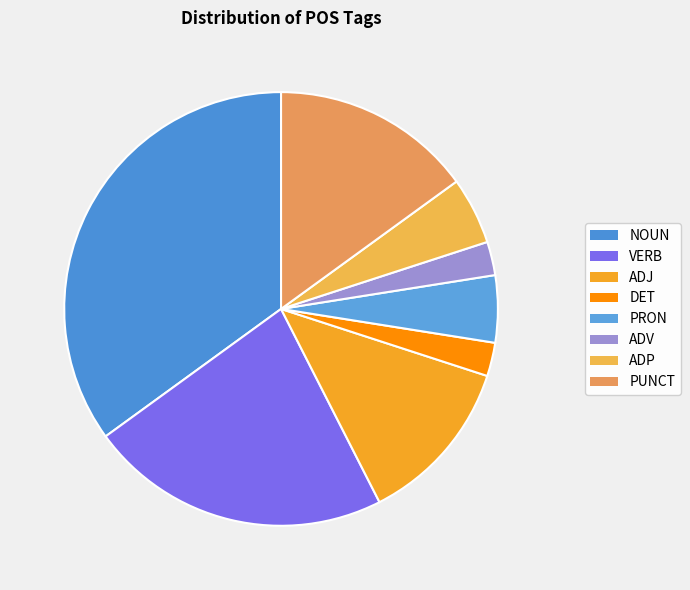

What is the largest slice in the pie chart?

NOUN